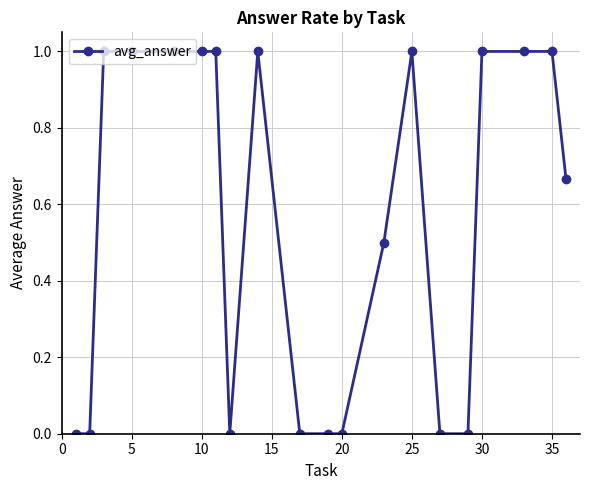

True or false: the data has more than 0 interior local peaks.

True